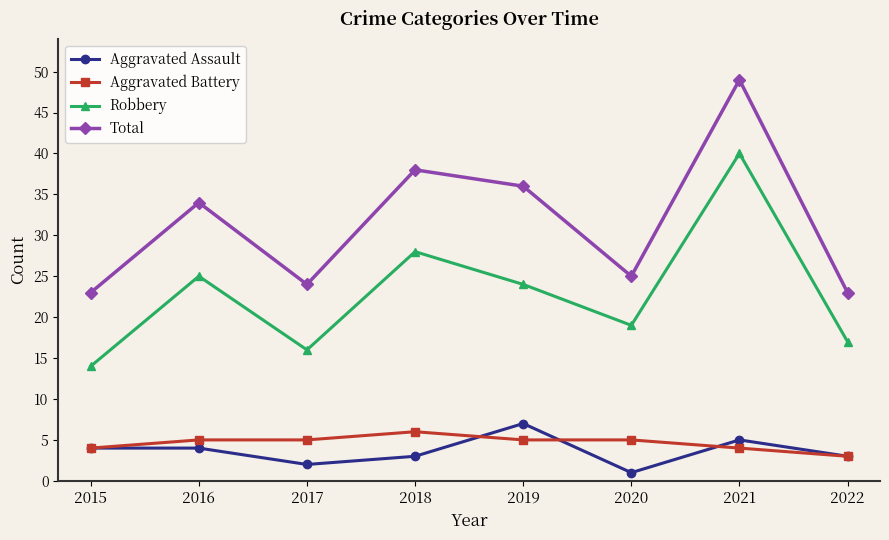

List the series in order of their peak value, highest first.

Total, Robbery, Aggravated Assault, Aggravated Battery